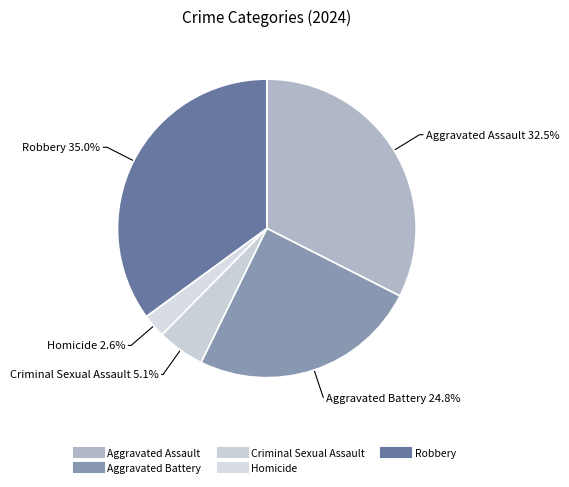

What is the smallest slice in the pie chart?

Homicide